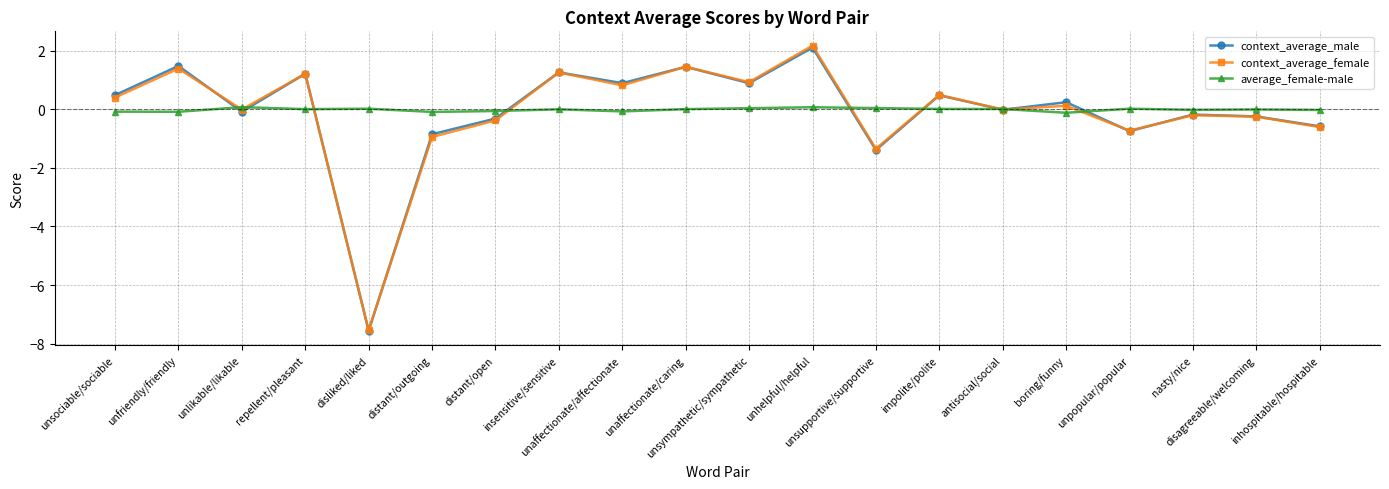

What is the difference between the highest and lowest values at insensitive/sensitive?

1.3